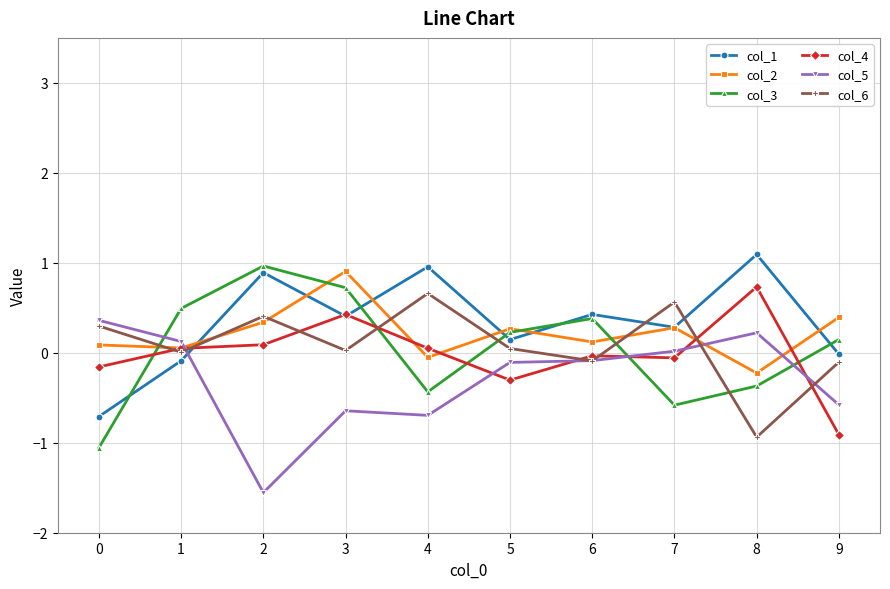

Which series has the widest spread of values?

col_3